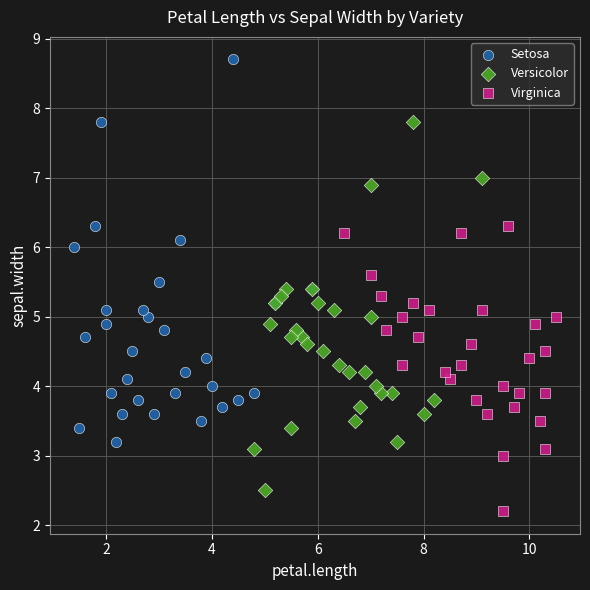

Which series reaches the maximum Y coordinate?

Setosa